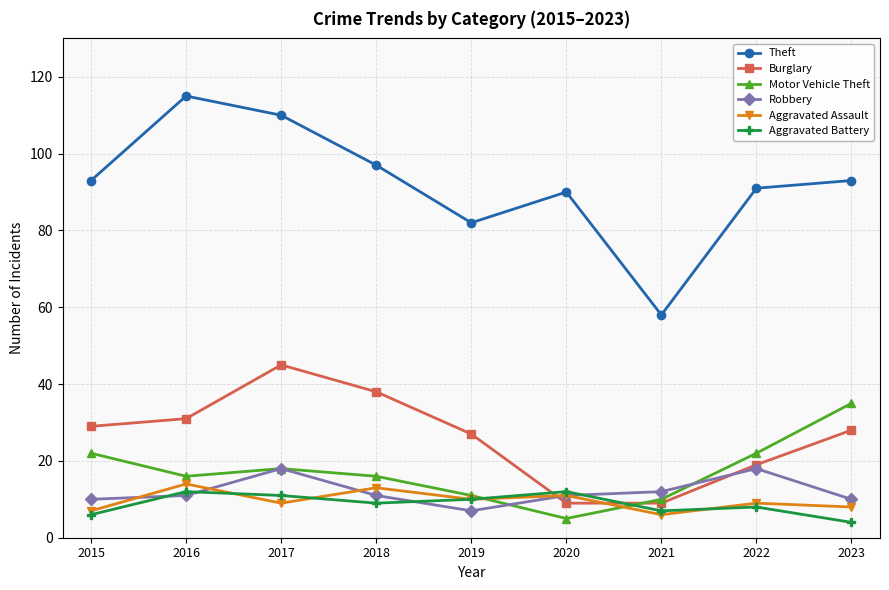

Reading right to left, list all the values displayed in this chart.

Theft: 93	91	58	90	82	97	110	115	93
Burglary: 28	19	9	9	27	38	45	31	29
Motor Vehicle Theft: 35	22	10	5	11	16	18	16	22
Robbery: 10	18	12	11	7	11	18	11	10
Aggravated Assault: 8	9	6	11	10	13	9	14	7
Aggravated Battery: 4	8	7	12	10	9	11	12	6